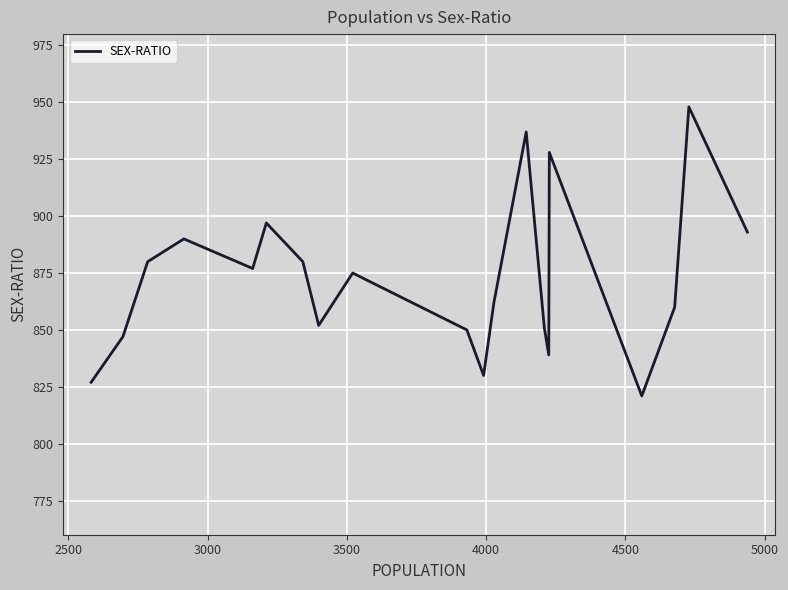

How many series are shown in this chart?

1